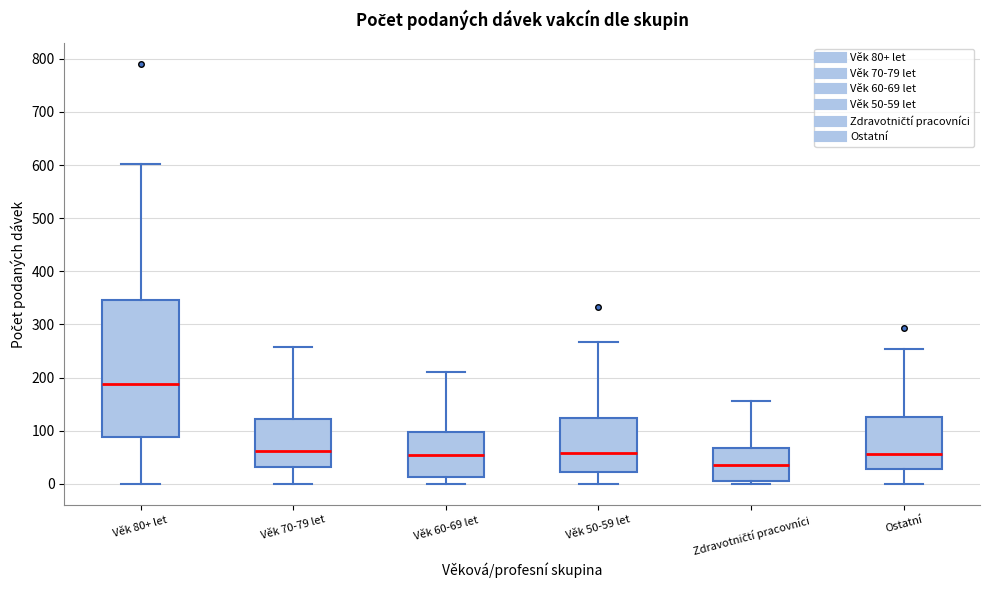

Reading left to right, transcribe this box plot: for each box, give where its median line is, the range the box spans, and where its two whiskers end, as read against the y-axis. The values are not printed on the chart, so give them approximately, as read against the axis.

Věk 80+ let: median 190, box 90 to 350, whiskers 0 to 600
Věk 70-79 let: median 60, box 30 to 120, whiskers 0 to 260
Věk 60-69 let: median 50, box 10 to 100, whiskers 0 to 210
Věk 50-59 let: median 60, box 20 to 120, whiskers 0 to 270
Zdravotničtí pracovníci: median 40, box 10 to 70, whiskers 0 to 160
Ostatní: median 60, box 30 to 130, whiskers 0 to 250